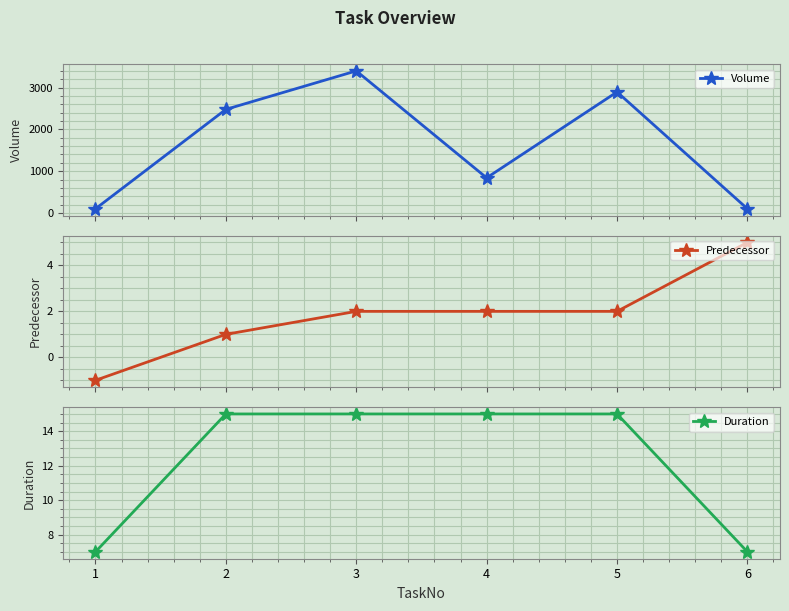

True or false: Duration has more than 0 interior local peaks.

False